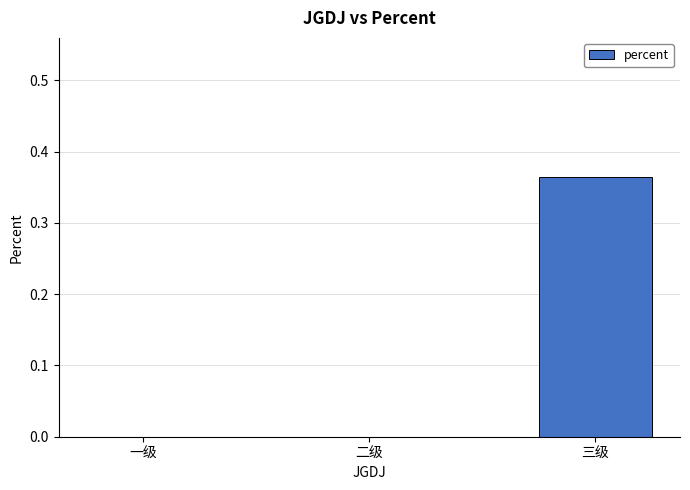

Are the bars grouped side by side (vs. stacked)?

No